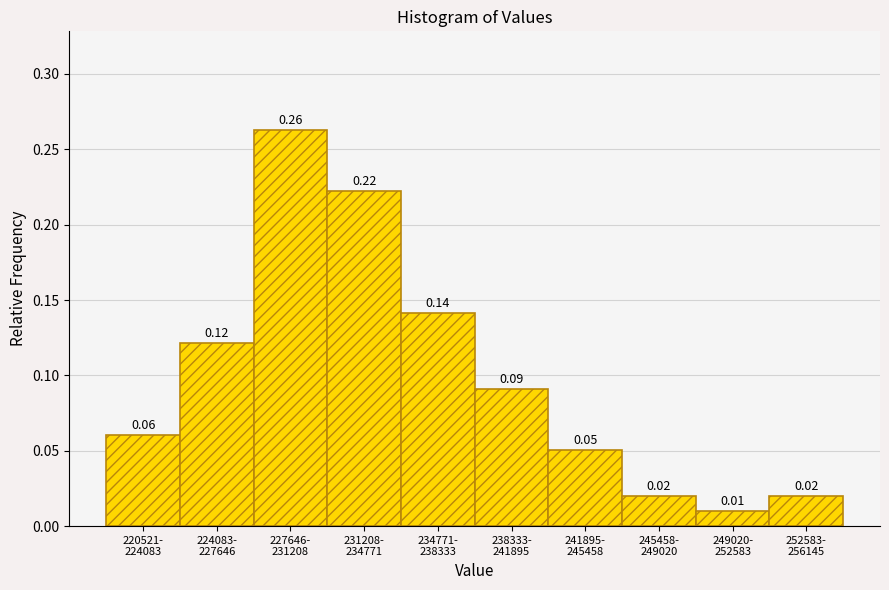

What is the sum of all values?

1.0